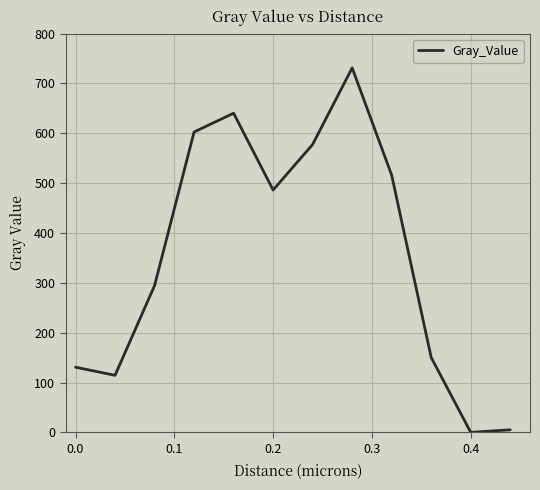

How many lines are shown in the chart?

1